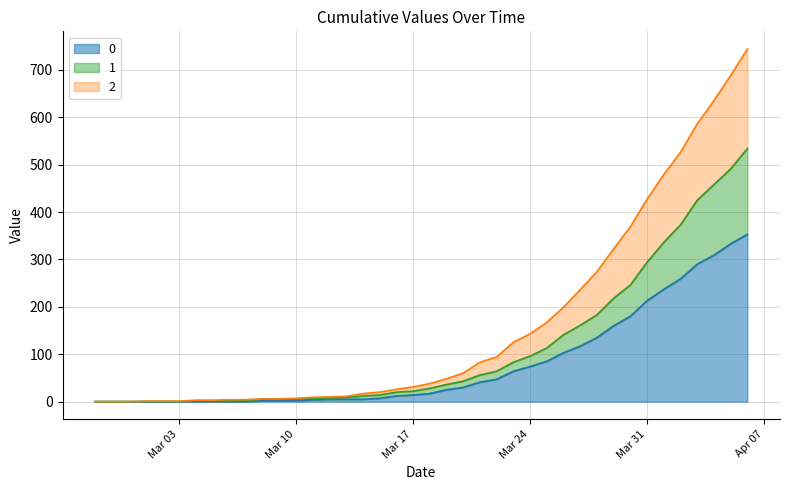

Does the chart display data point markers on the line(s)?

No